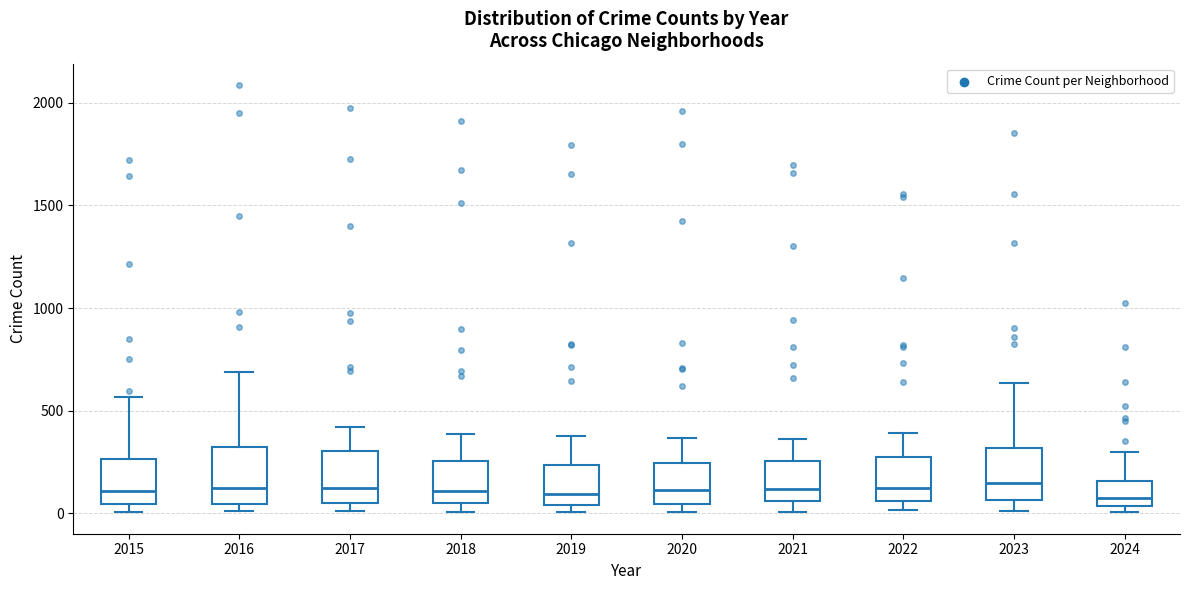

Where does the median line of the box at x = 2018 sit on the y-axis? The values are not printed on the chart, so give them approximately, as read against the axis.

100